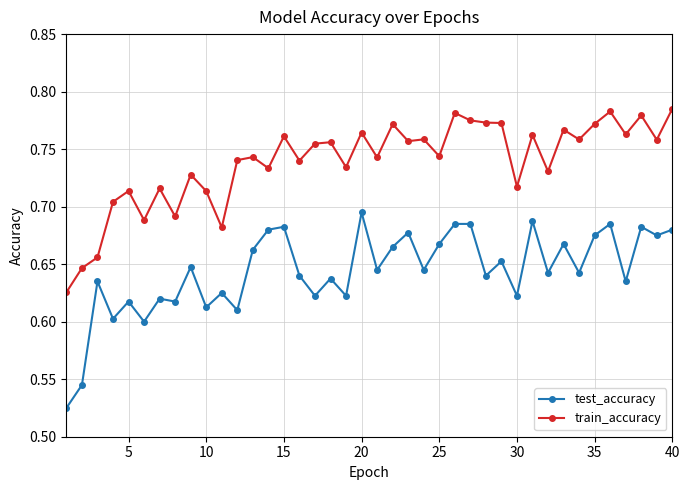

True or false: train_accuracy and test_accuracy intersect in this chart.

False